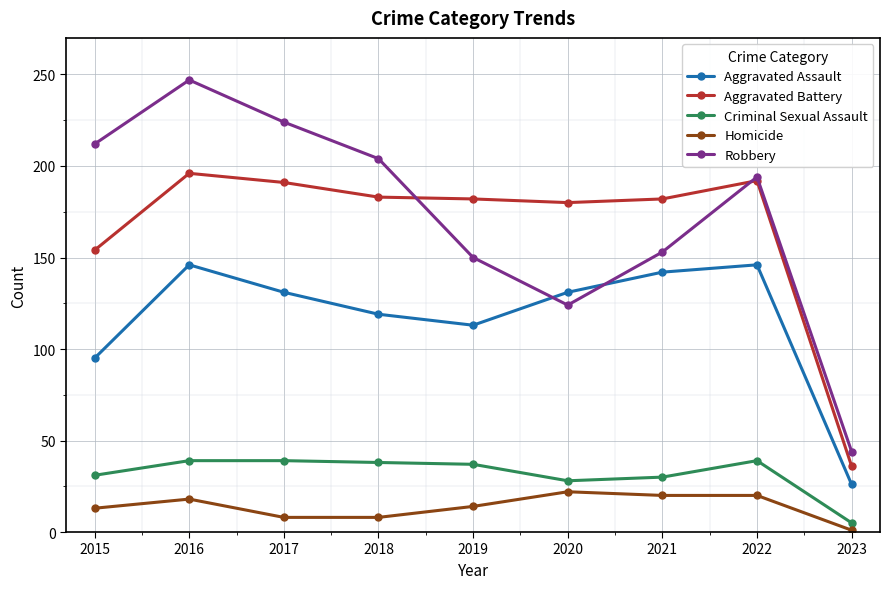

What is the difference between the second highest and minimum values in the Homicide series?

19